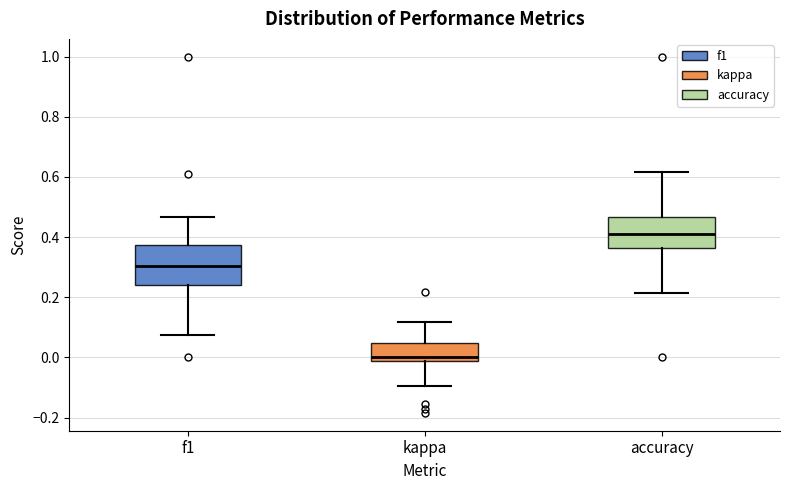

Reading left to right, read every box against the y-axis: the position of its median line, the range the box covers, and the ends of its whiskers. The values are not printed on the chart, so give them approximately, as read against the axis.

f1: median 0.30, box 0.24 to 0.38, whiskers 0.08 to 0.46
kappa: median 0.00, box -0.02 to 0.04, whiskers -0.10 to 0.12
accuracy: median 0.42, box 0.36 to 0.46, whiskers 0.22 to 0.62